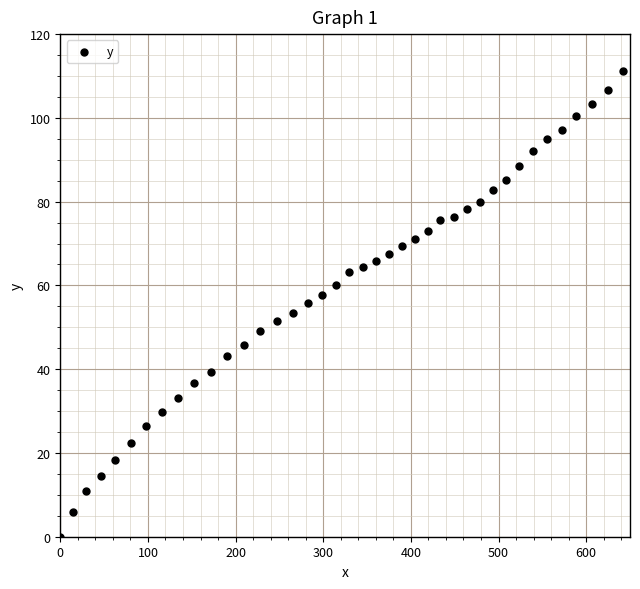

What is the range of X values (max minus min)?

642.0